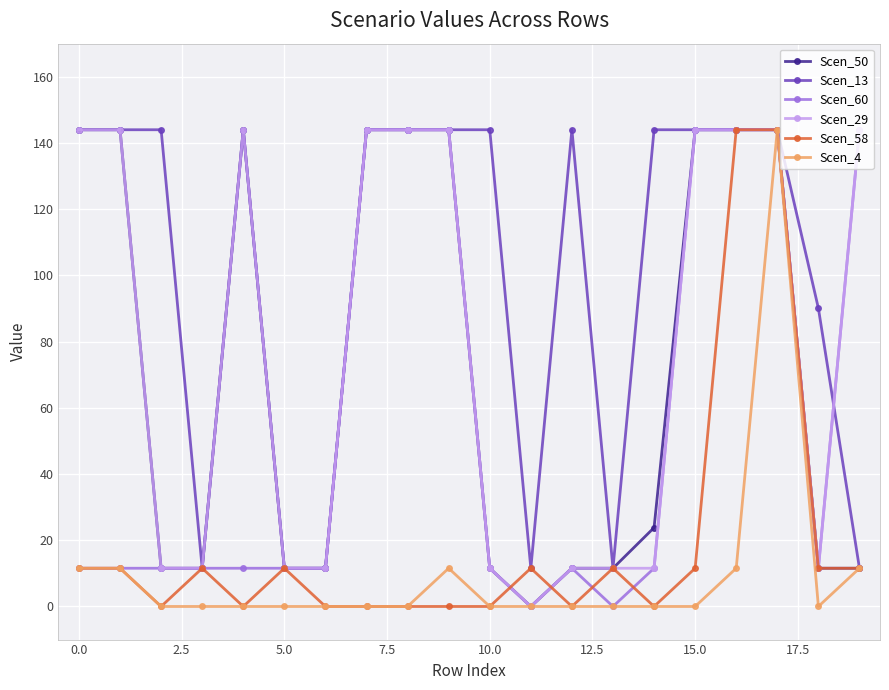

Does the chart have visible grid lines?

Yes